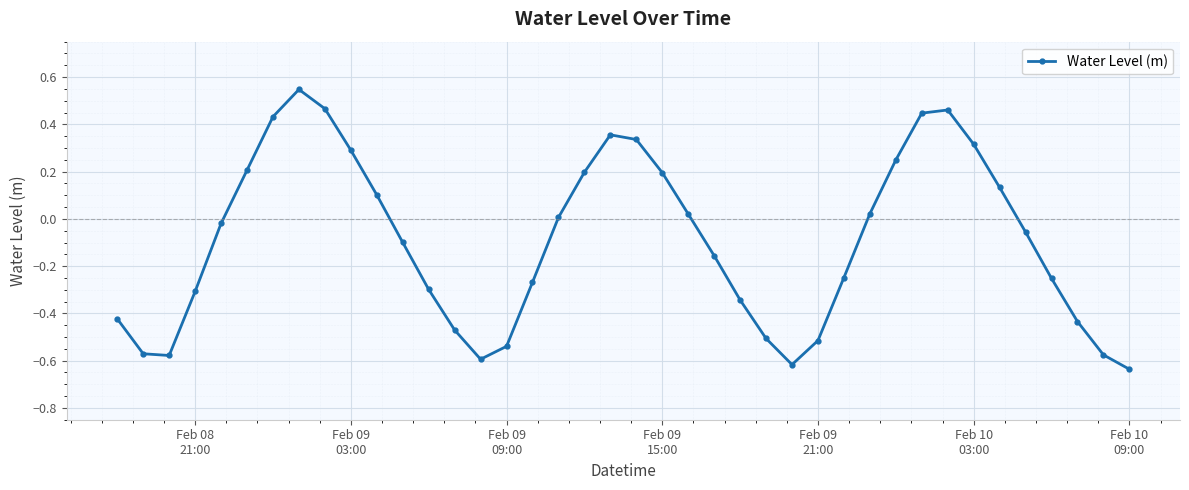

What is the sum of all values?

-3.7